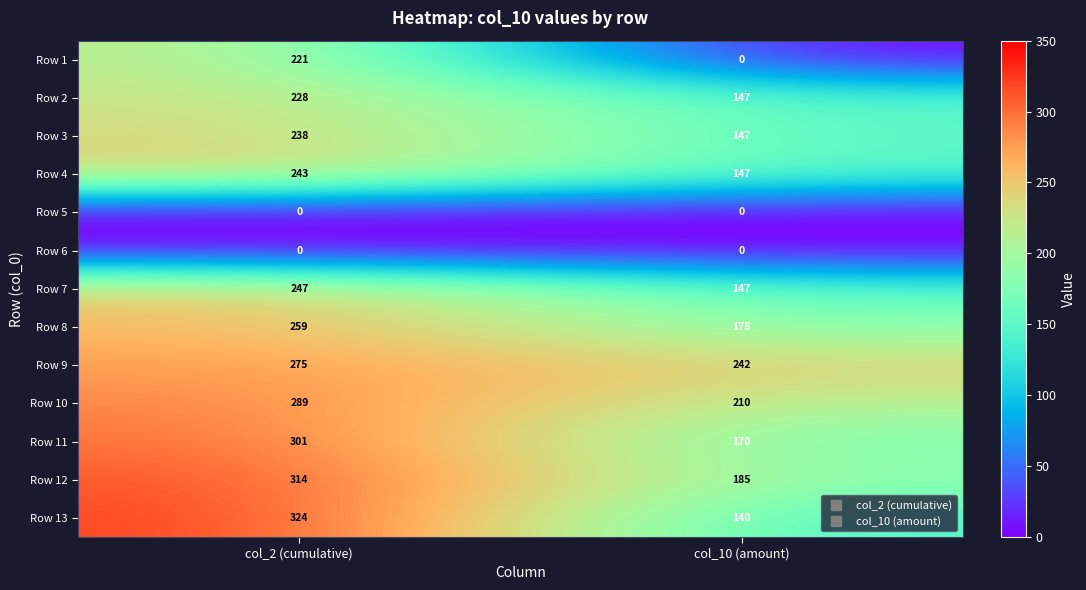

Which category has the highest value across all series?

col_2 (cumulative)